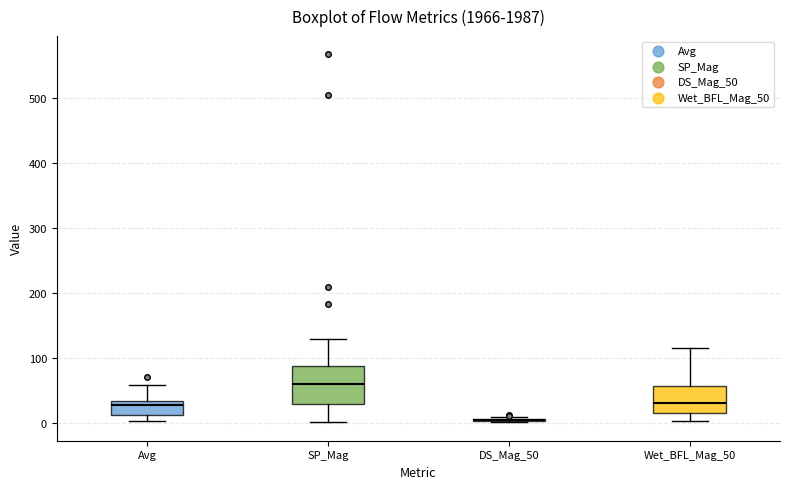

Reading left to right, read every box against the y-axis: the position of its median line, the range the box covers, and the ends of its whiskers. The values are not printed on the chart, so give them approximately, as read against the axis.

Avg: median 30 (just below the box's upper edge), box 10 to 30, whiskers 0 to 60
SP_Mag: median 60, box 30 to 90, whiskers 0 to 130
DS_Mag_50: box collapsed to a line at 10, whiskers 0 to 10
Wet_BFL_Mag_50: median 30, box 20 to 60, whiskers 0 to 120